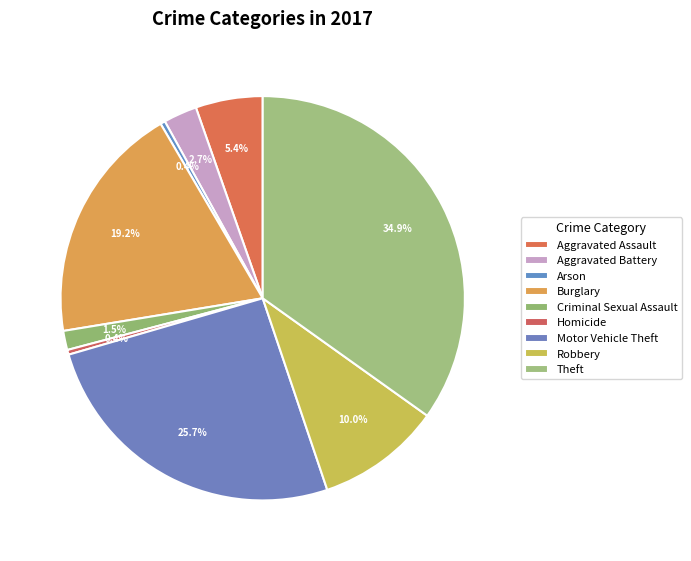

How many slices are in this pie chart?

9